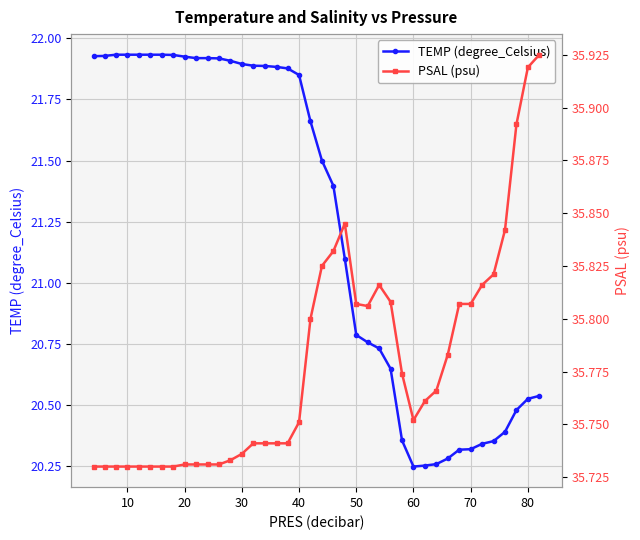

What is the smallest value displayed?

20.2